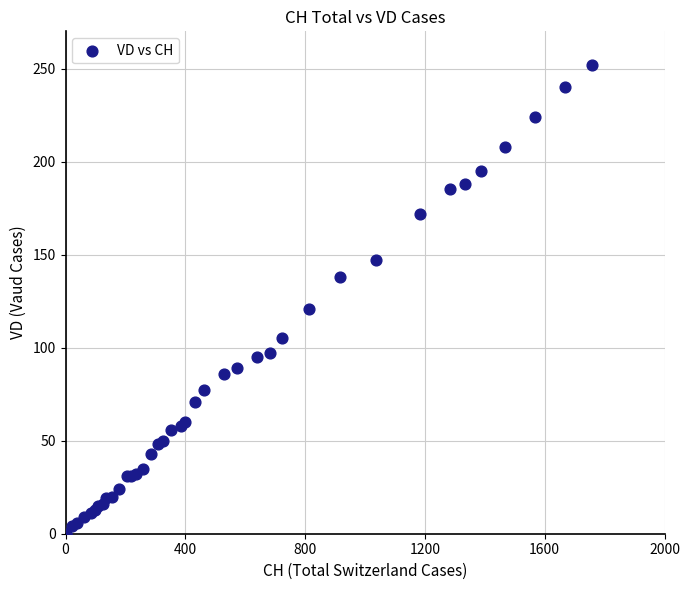

What Y value in the scatter plot is closest to 126?

121